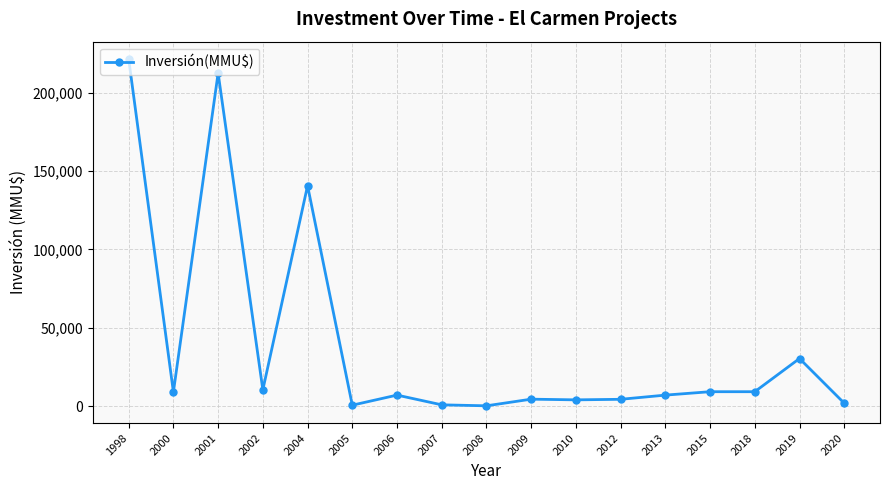

Which label corresponds to the largest value in the chart?

1998